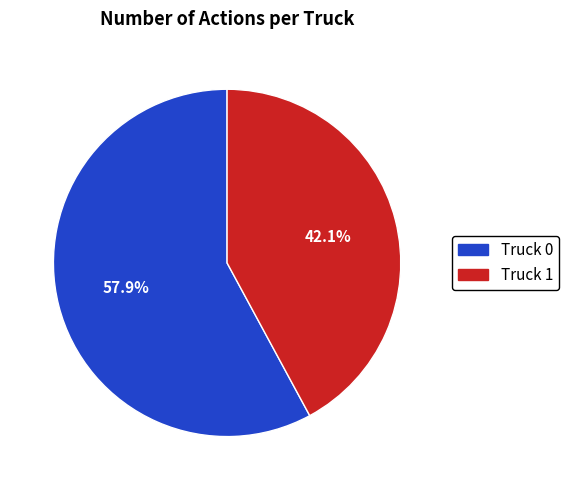

Is it true that Truck 1 is 42% of the pie?

True